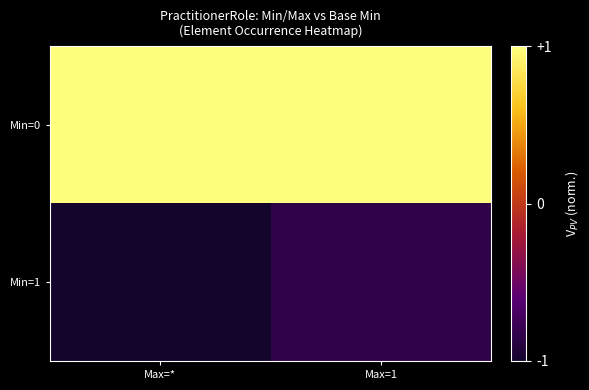

Which series has the largest total across all categories?

row_0